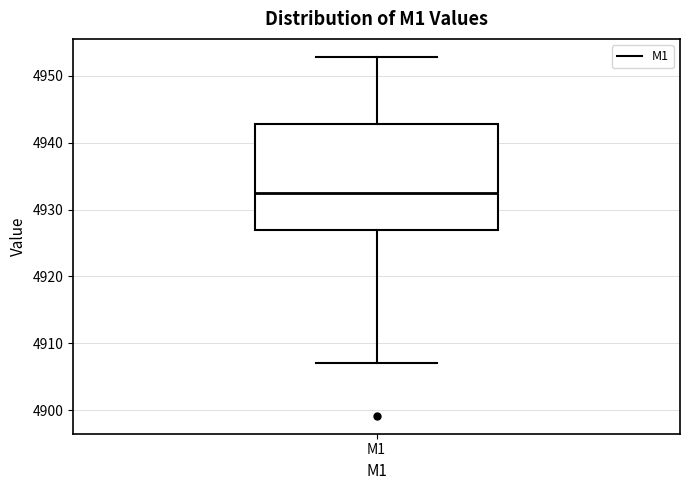

Where does the lower whisker of the box for M1 end on the y-axis? The values are not printed on the chart, so give them approximately, as read against the axis.

4907